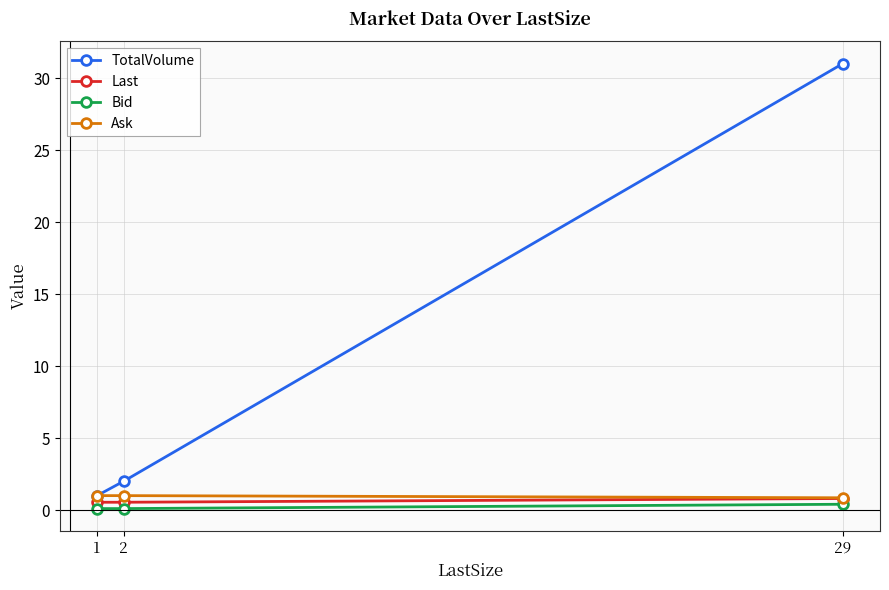

What are all the series names shown in the legend?

TotalVolume, Last, Bid, Ask